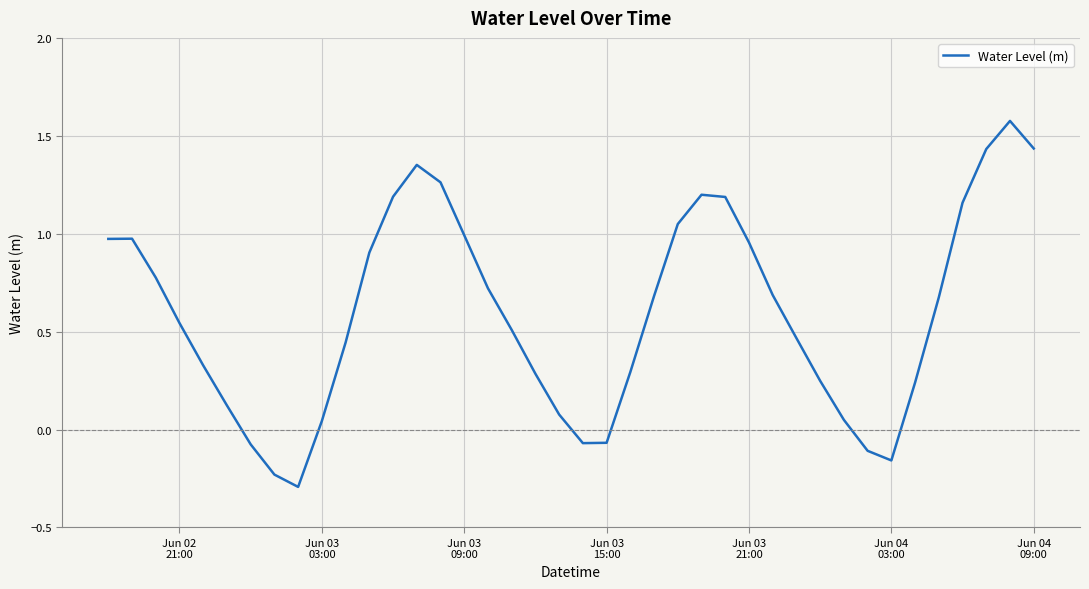

What is the minimum value shown in the chart?

-0.3